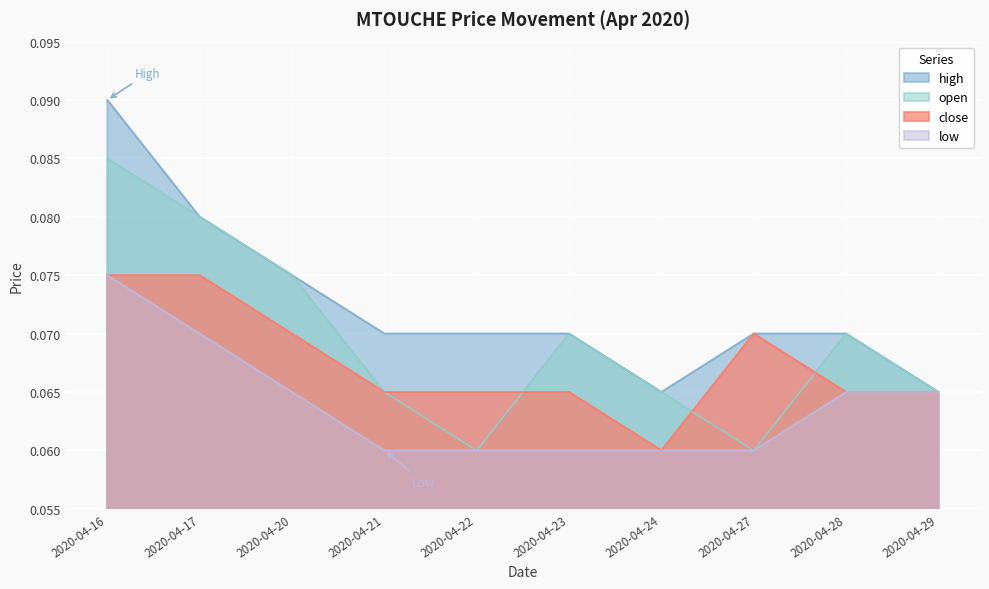

How many lines are shown in the chart?

4